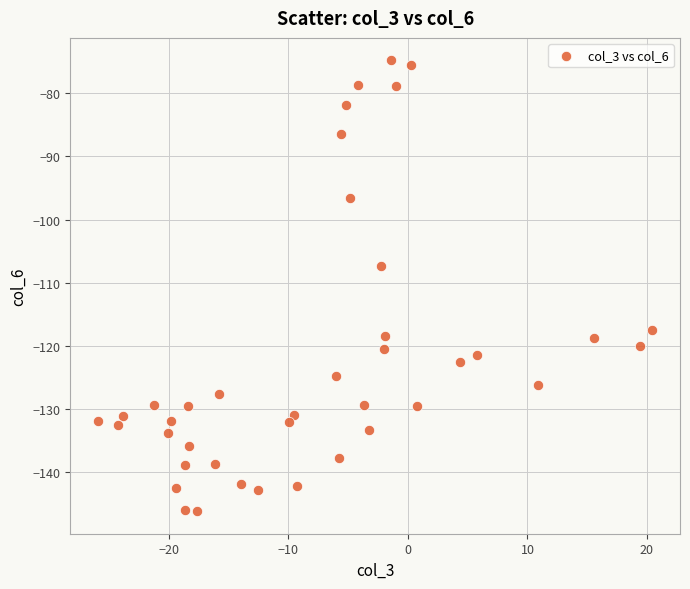

What Y value in the scatter plot is closest to -110?

-107.4